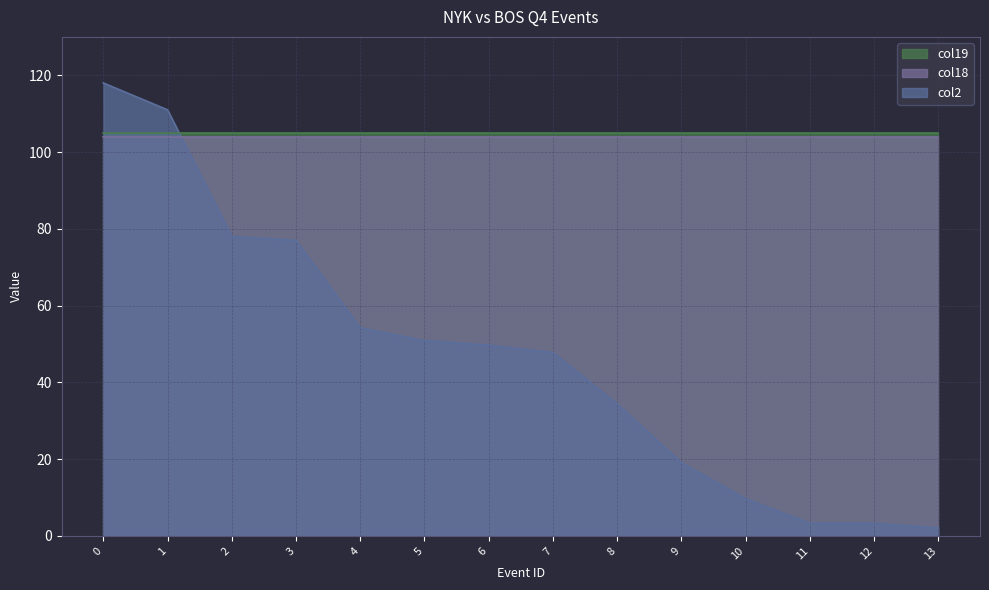

What is the maximum value for col18?

104.0